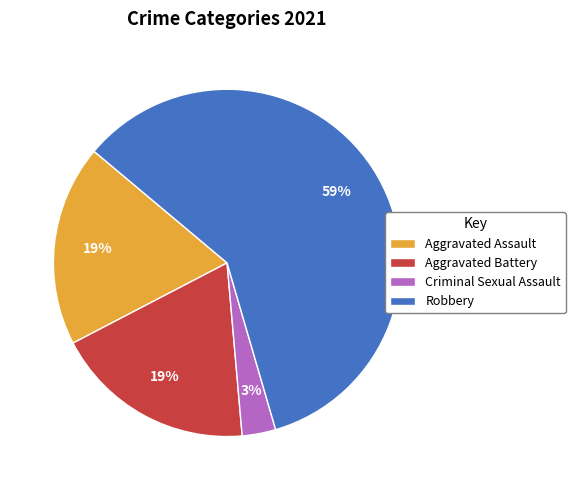

How many slices are in this pie chart?

4